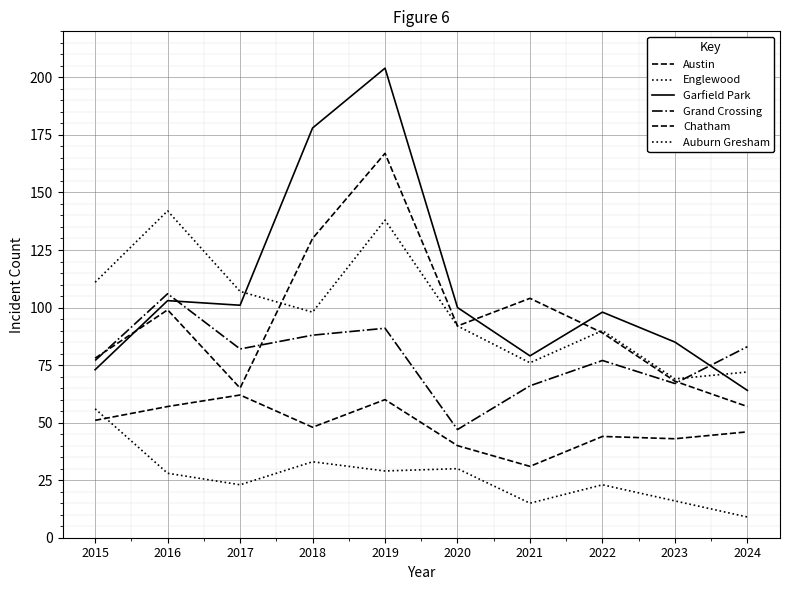

Which series changed the most between 2018 and 2019?

Englewood